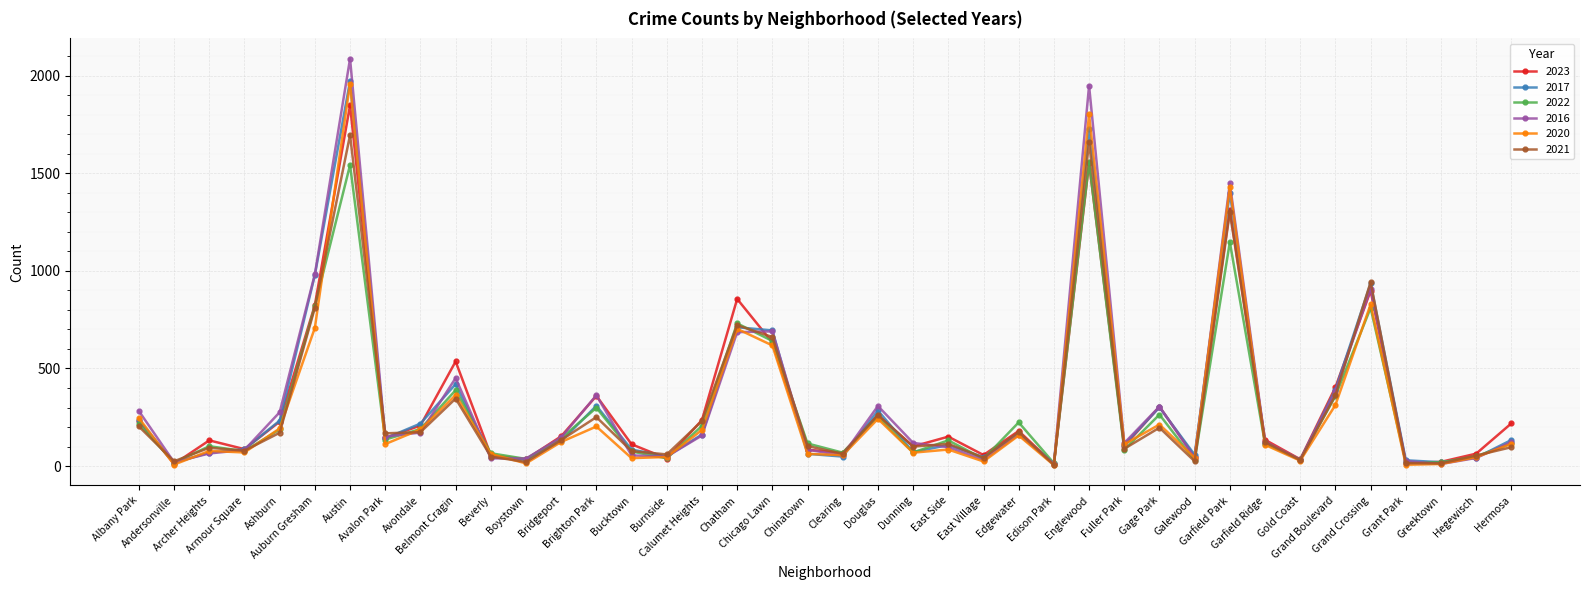

What is the greatest value displayed?

2086